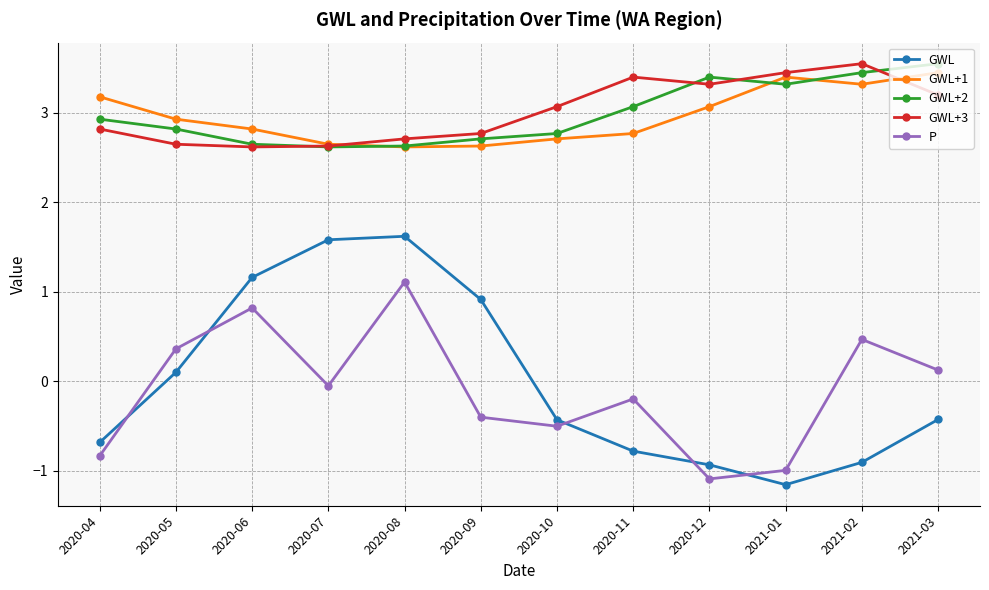

True or false: P has a value of -1.0 at 2021-01.

True